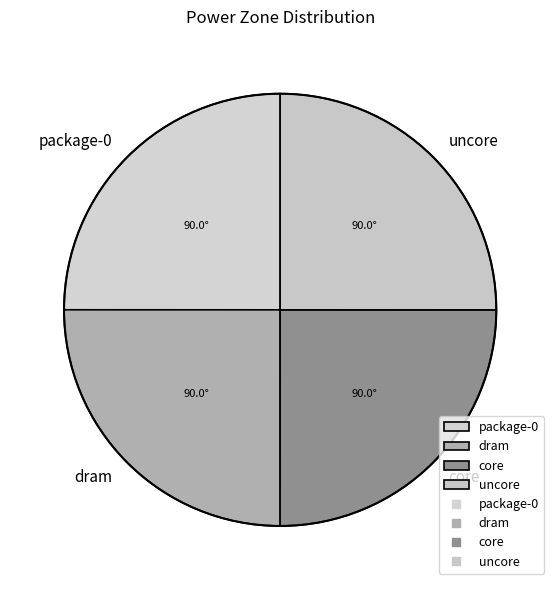

Count the number of slices in the pie.

4